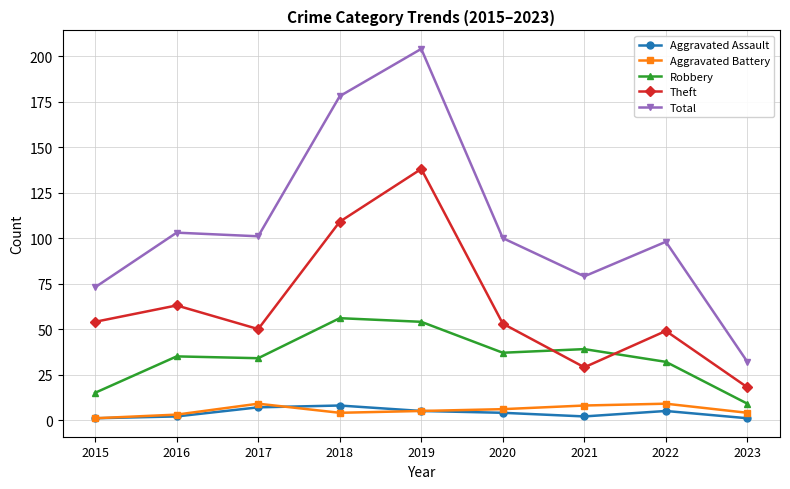

True or false: Theft and Total cross at least once.

False